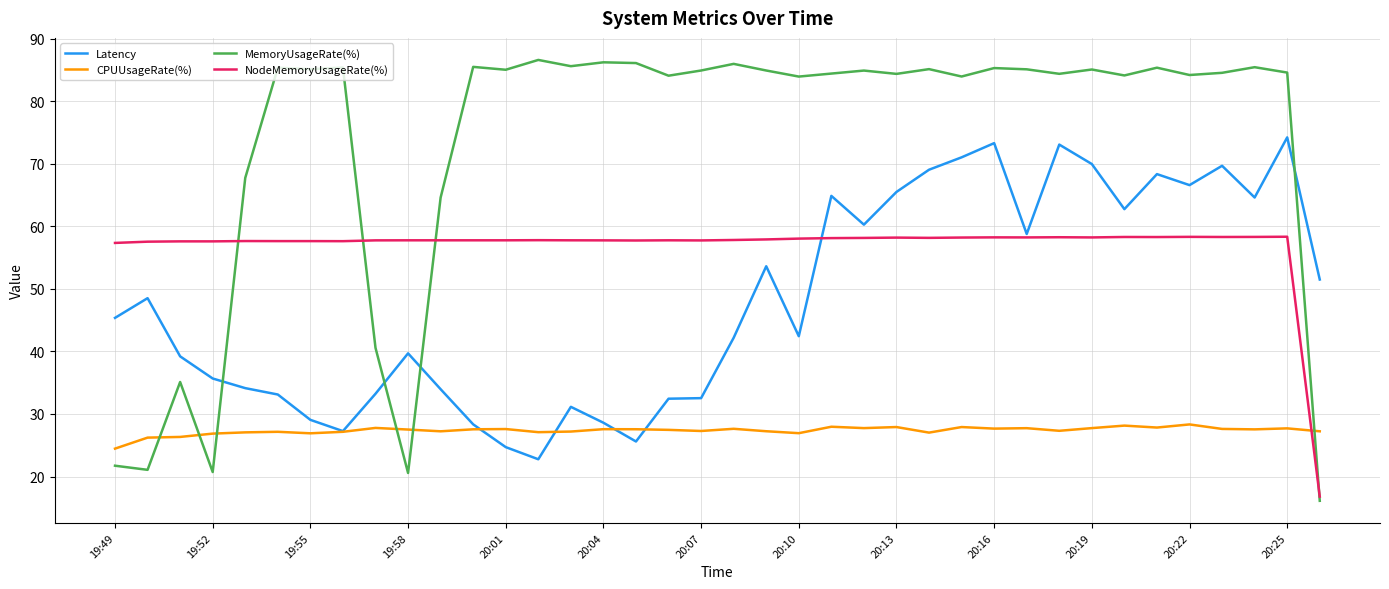

Which series has the largest total across all categories?

MemoryUsageRate(%)